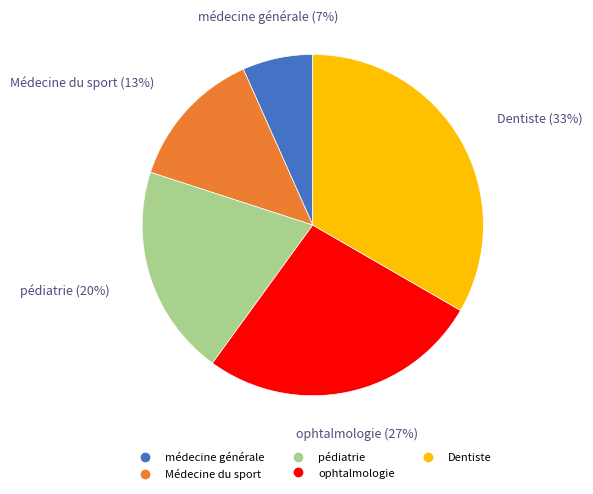

Count the number of slices in the pie.

5